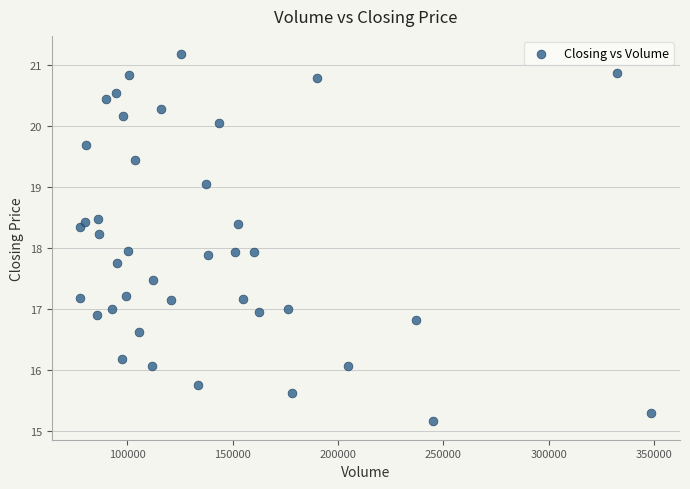

What is the range of Y values (max minus min)?

6.0